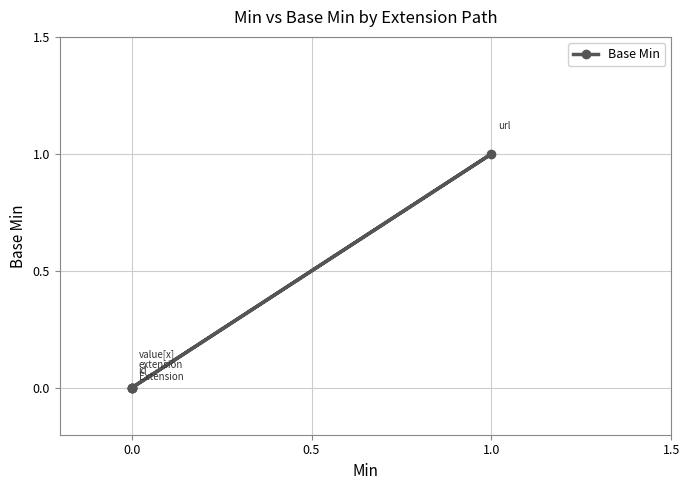

What is the maximum value shown in the chart?

1